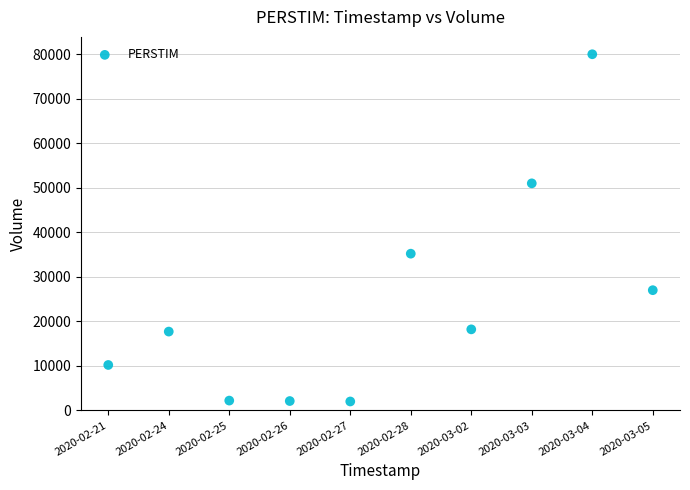

What Y value in the scatter plot is closest to 41000?

35200